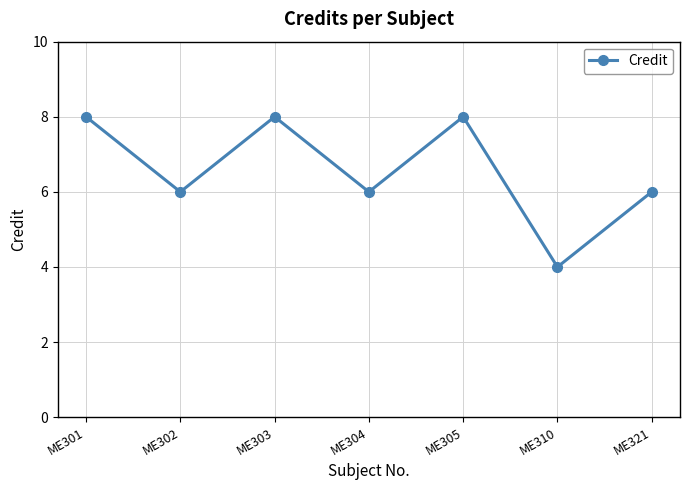

Does the chart display data point markers on the line(s)?

Yes